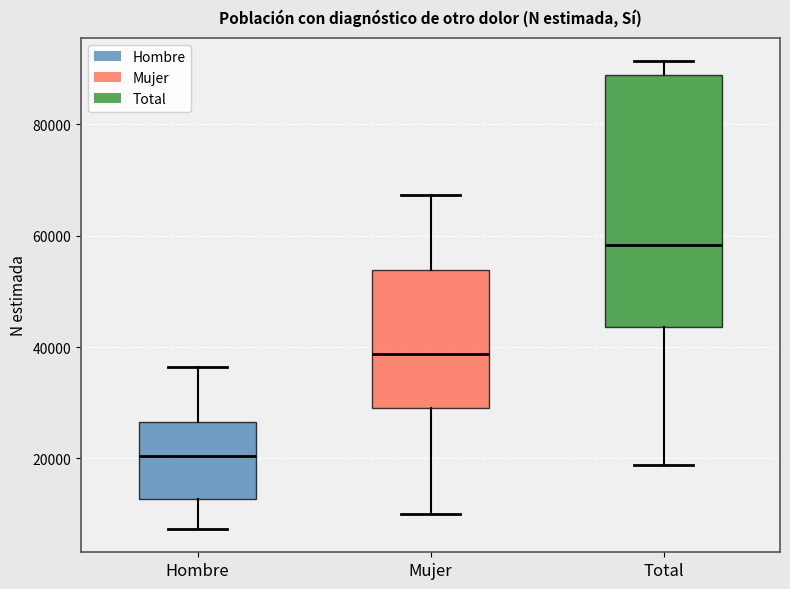

Where is the lower edge of the box for Total on the y-axis? The values are not printed on the chart, so give them approximately, as read against the axis.

44000